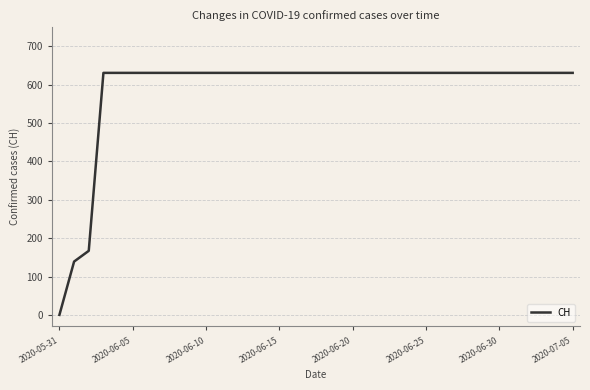

What is the greatest value displayed?

631